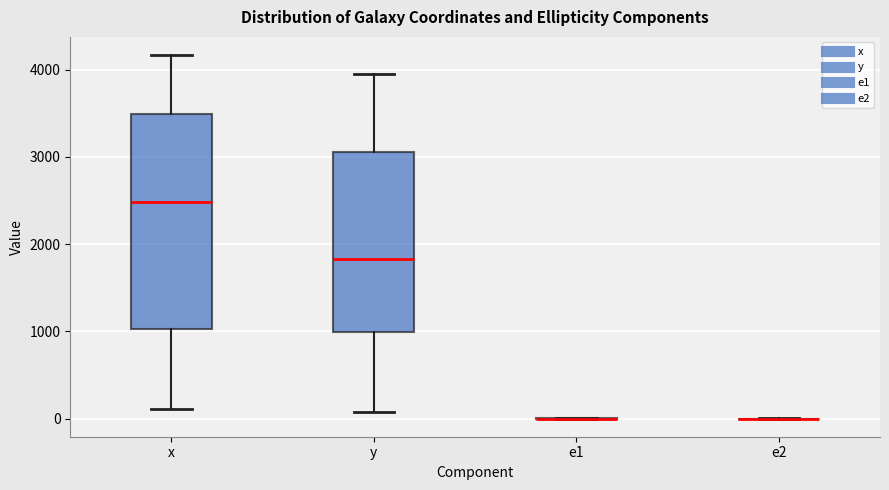

Reading left to right, transcribe this box plot: for each box, give where its median line is, the range the box spans, and where its two whiskers end, as read against the y-axis. The values are not printed on the chart, so give them approximately, as read against the axis.

x: median 2500, box 1000 to 3500, whiskers 100 to 4200
y: median 1800, box 1000 to 3100, whiskers 100 to 4000
e1: box collapsed to a line at 0, whiskers 0 to 0
e2: box collapsed to a line at 0, whiskers 0 to 0